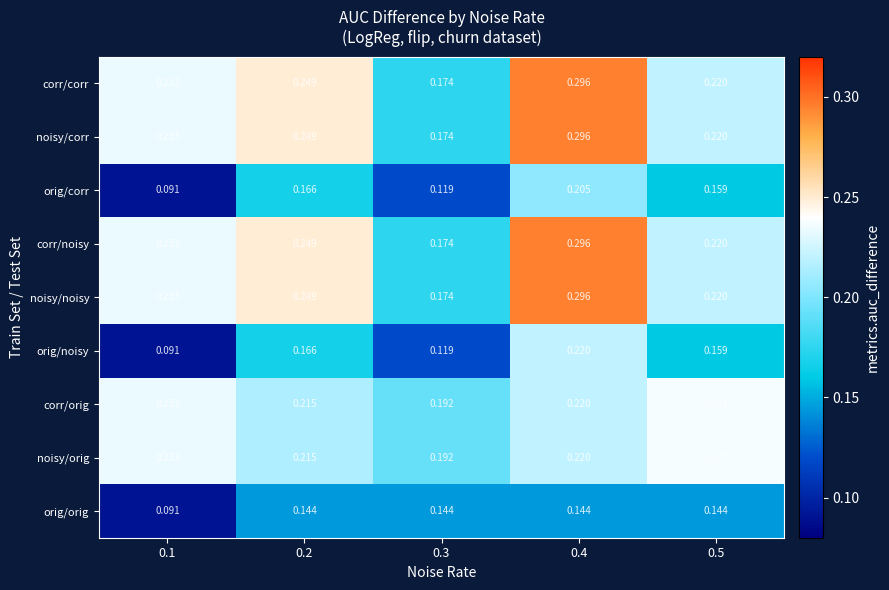

Is the value of orig/orig at 0.1 greater than the value of corr/noisy at 0.1?

No